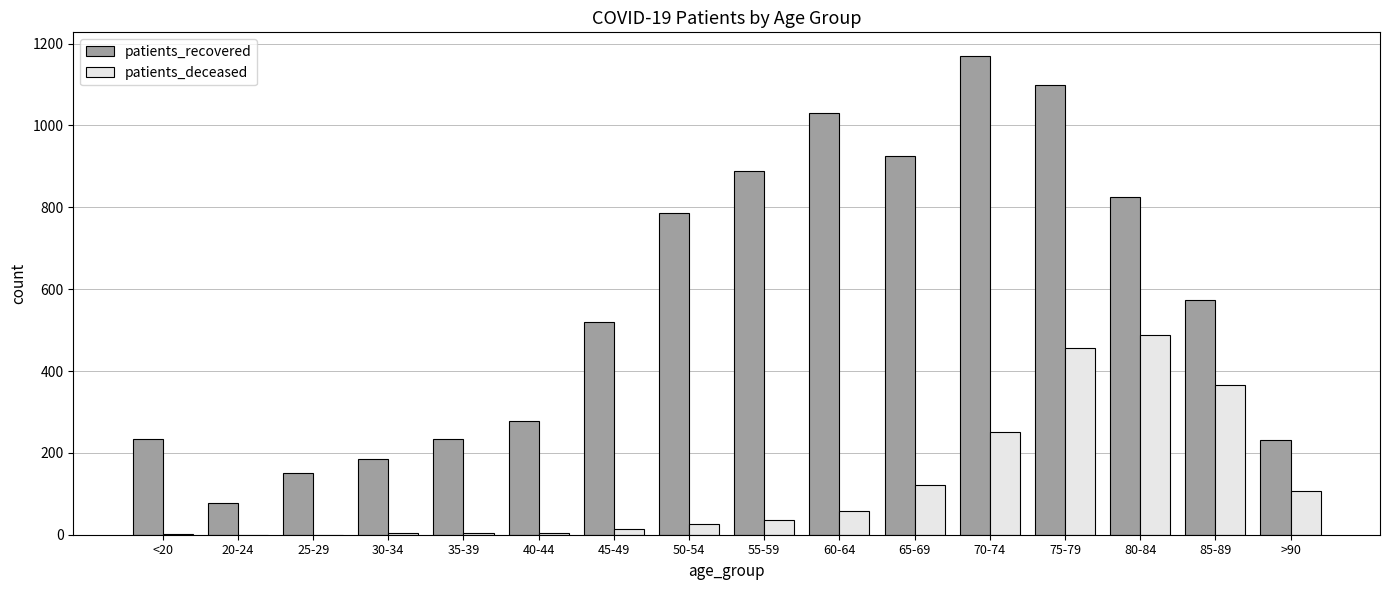

Between 30-34 and 55-59, which series saw the biggest shift?

patients_recovered